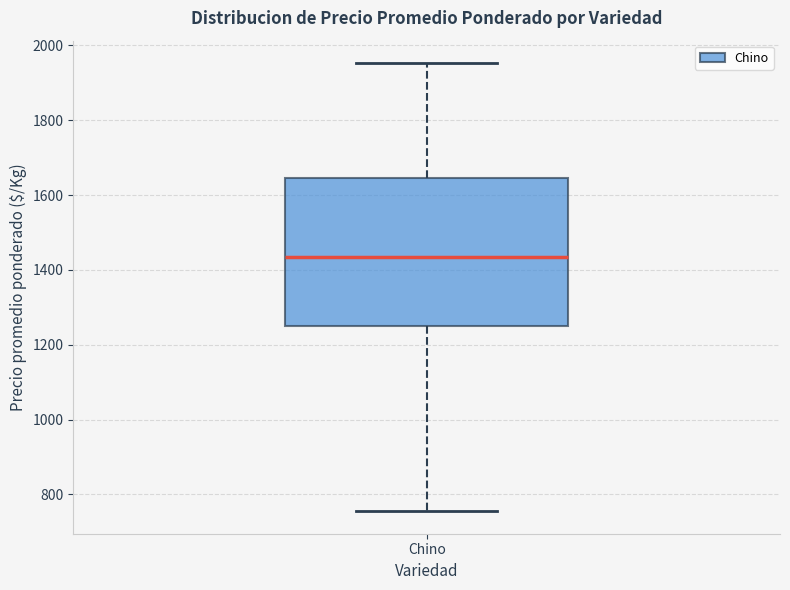

Read this box plot against the y-axis: the position of the median line, the range covered by the box, and the ends of both whiskers. The values are not printed on the chart, so give them approximately, as read against the axis.

median 1440, box 1260 to 1640, whiskers 760 to 1960